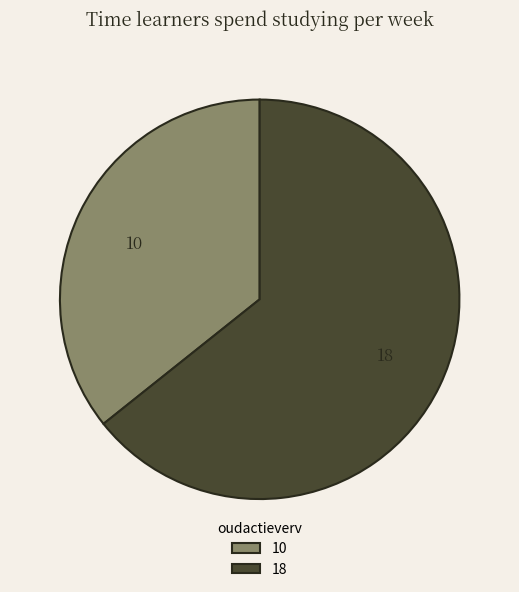

Which category has the biggest portion of the pie?

18